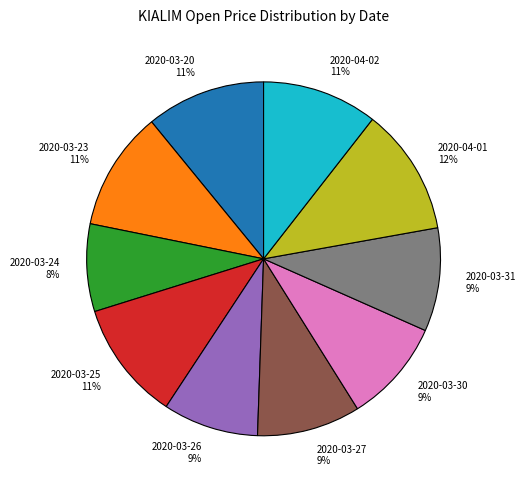

Which slice is the smallest?

2020-03-24